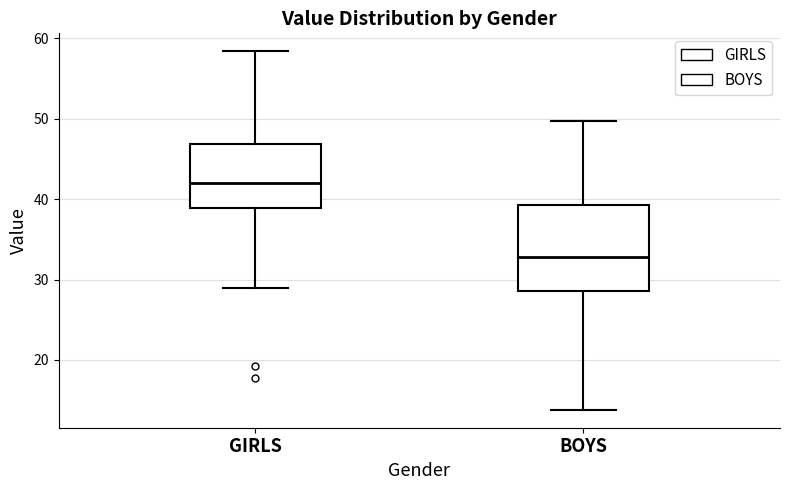

Reading left to right, read every box against the y-axis: the position of its median line, the range the box covers, and the ends of its whiskers. The values are not printed on the chart, so give them approximately, as read against the axis.

GIRLS: median 42, box 39 to 47, whiskers 29 to 58
BOYS: median 33, box 29 to 39, whiskers 14 to 50